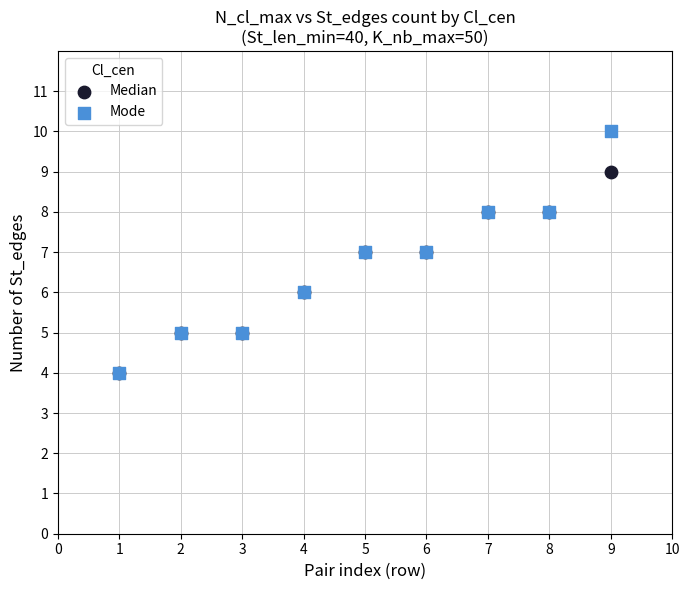

What are all the series names shown in the legend?

Median, Mode